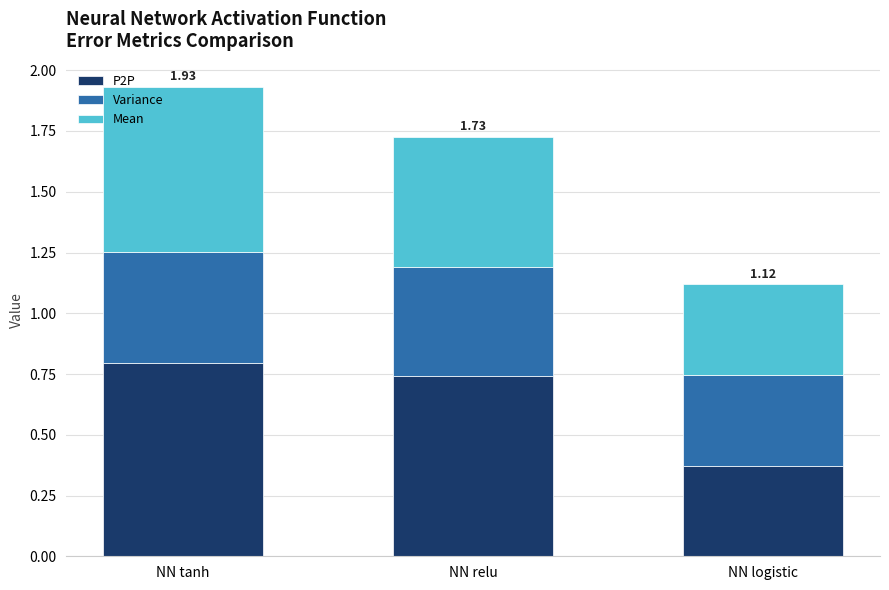

What is the difference between the maximum and second lowest values in the P2P series?

0.1